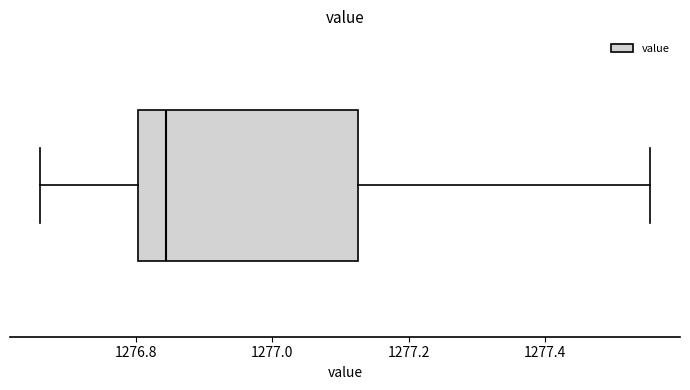

Transcribe this box plot: give where the median line is, the range the box spans, and where the two whiskers end, as read against the x-axis. The values are not printed on the chart, so give them approximately, as read against the axis.

median 1276.84, box 1276.80 to 1277.12, whiskers 1276.66 to 1277.56